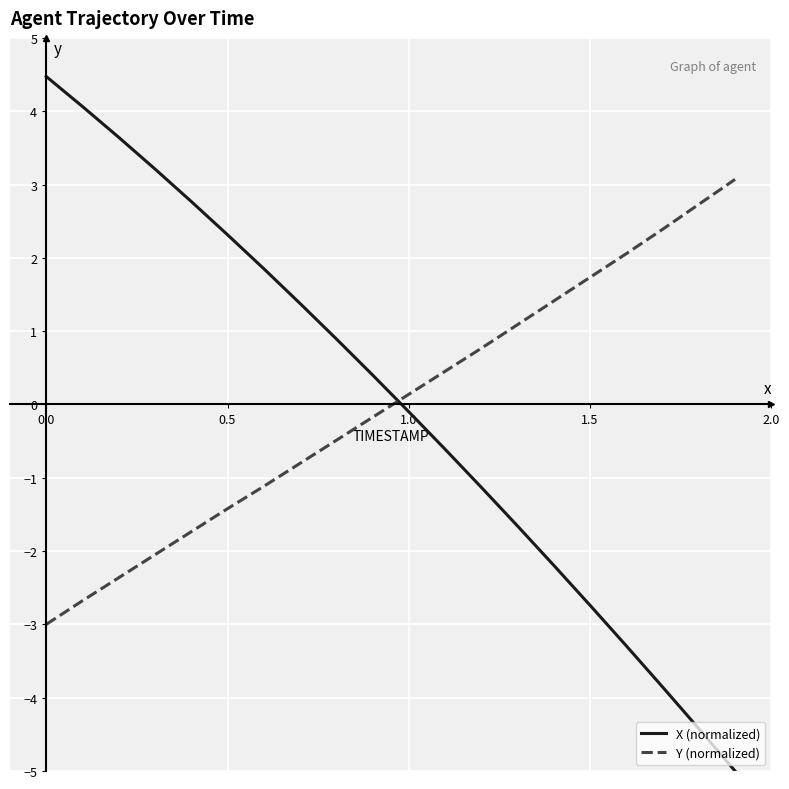

What are all the series names shown in the legend?

X (normalized), Y (normalized)